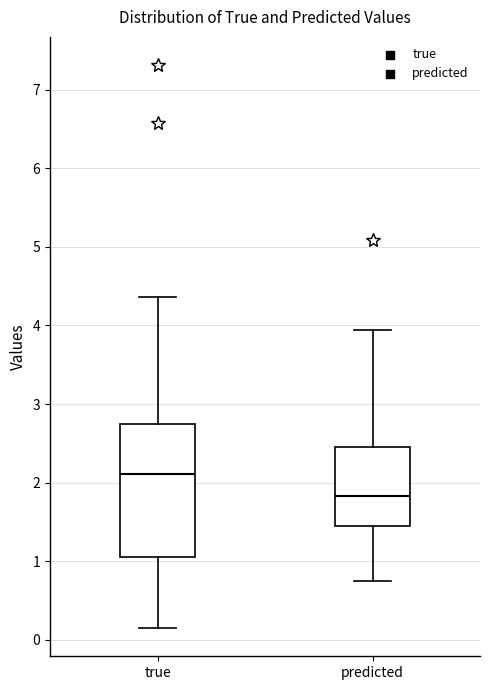

Reading left to right, transcribe this box plot: for each box, give where its median line is, the range the box spans, and where its two whiskers end, as read against the y-axis. The values are not printed on the chart, so give them approximately, as read against the axis.

true: median 2.1, box 1.1 to 2.7, whiskers 0.1 to 4.4
predicted: median 1.8, box 1.4 to 2.4, whiskers 0.7 to 3.9